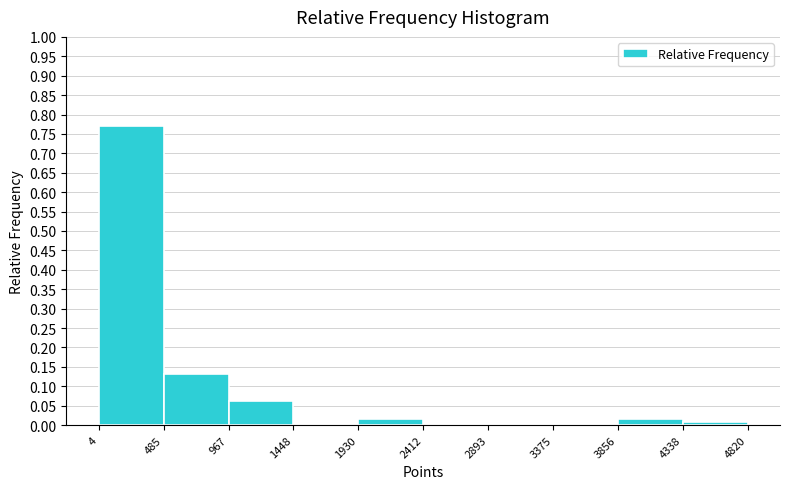

Reading left to right, list every bar in this chart as the range it spans on the x-axis followed by its height. The values are not printed on the chart, so give them approximately, as read against the axis.

4 to 485: 0.770
485 to 967: 0.130
967 to 1448: 0.060
1448 to 1930: 0
1930 to 2412: 0.015
2412 to 2893: 0
2893 to 3375: 0
3375 to 3856: 0
3856 to 4338: 0.015
4338 to 4820: 0.010